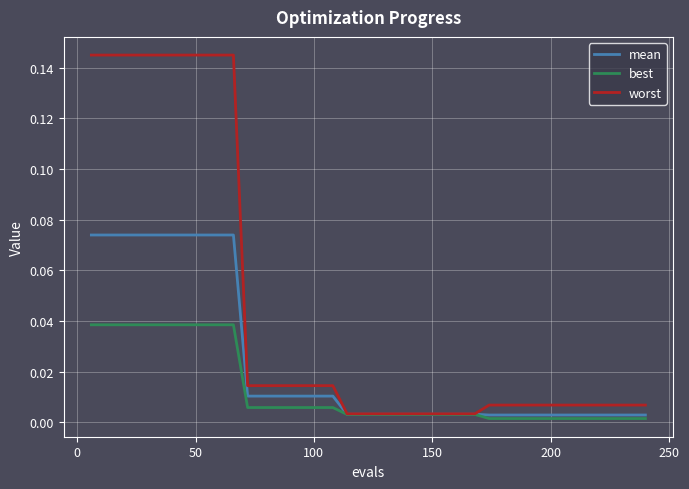

Which series has the largest range (max minus min)?

worst